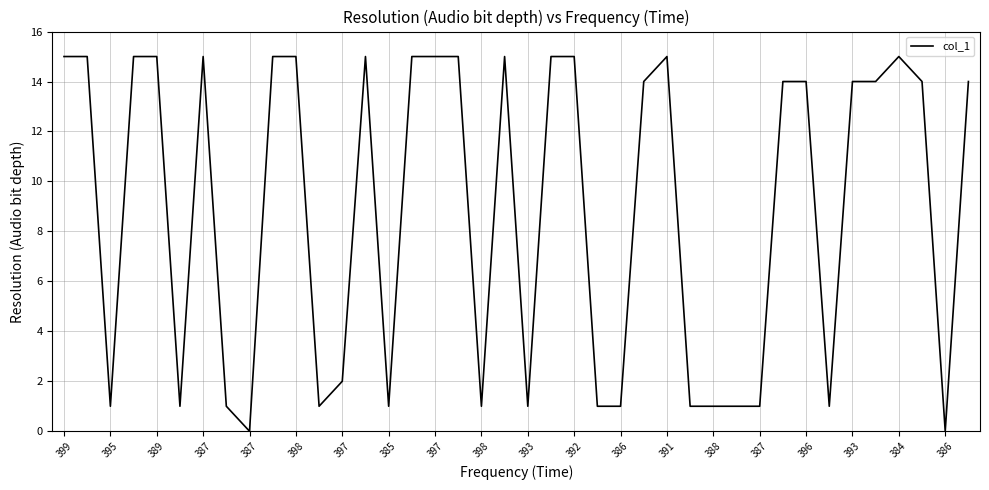

What is the maximum value shown in the chart?

15